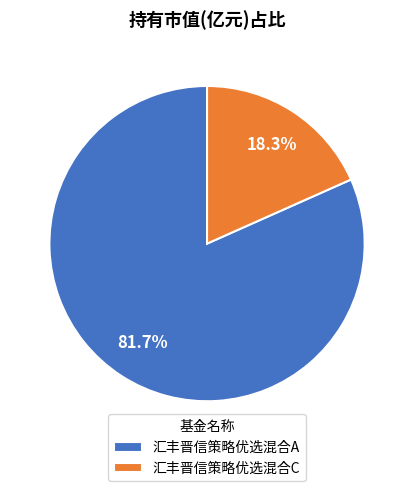

Between 汇丰晋信策略优选混合A and 汇丰晋信策略优选混合C, which is larger?

汇丰晋信策略优选混合A